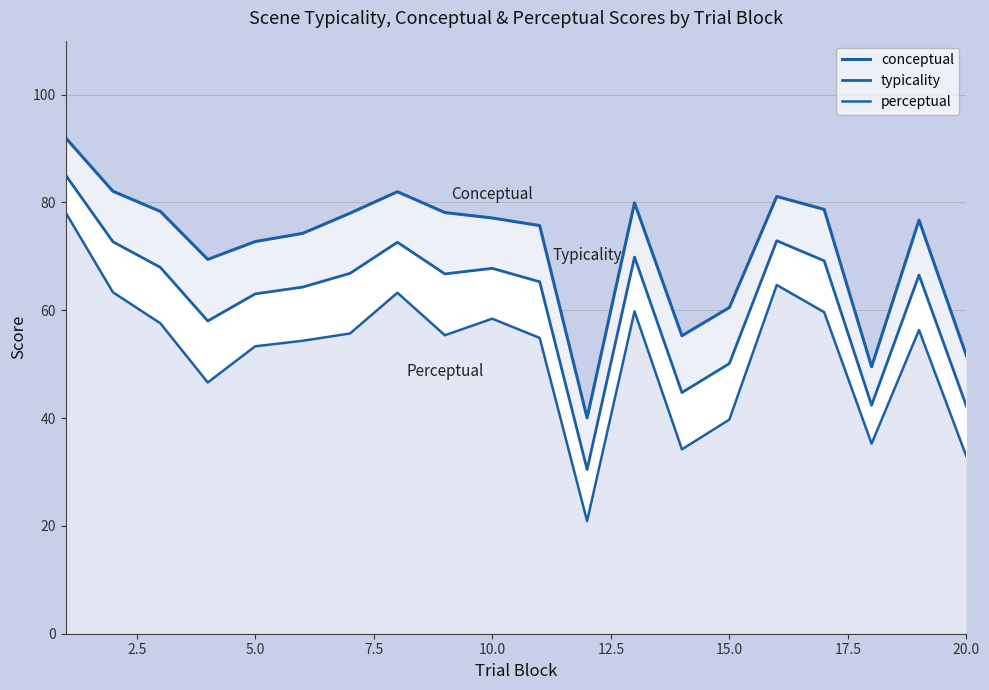

Rank the series at 5.0 from highest to lowest value.

conceptual, typicality, perceptual